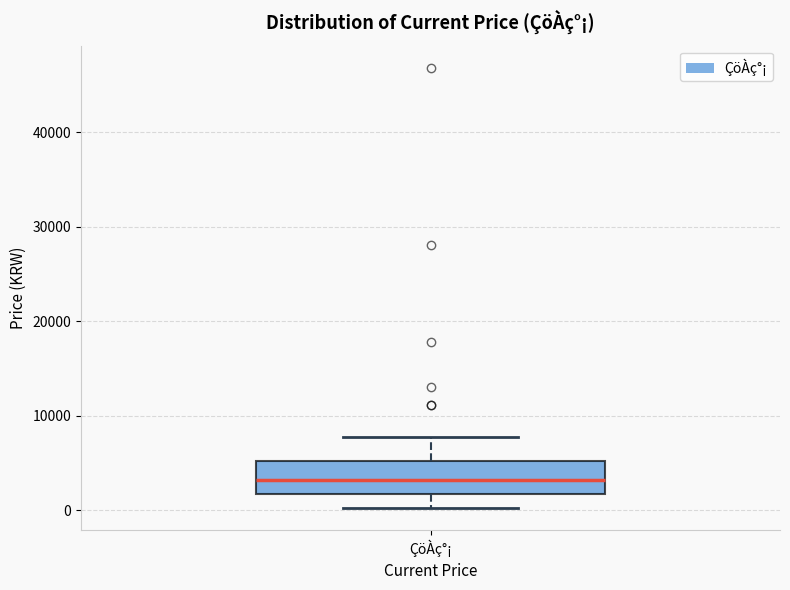

Read this box plot against the y-axis: the position of the median line, the range covered by the box, and the ends of both whiskers. The values are not printed on the chart, so give them approximately, as read against the axis.

median 3000, box 2000 to 5000, whiskers 0 to 8000